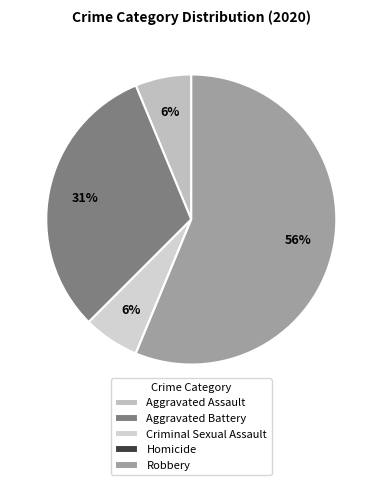

The Robbery slice represents 56% of the pie. True or false?

True